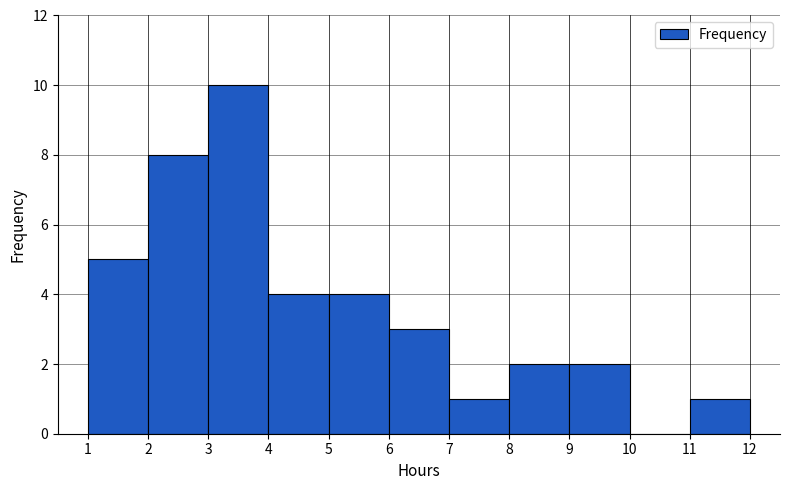

Reading left to right, list all the values displayed in this chart.

1=5	2=8	3=10	4=4	5=4	6=3	7=1	8=2	9=2	10=0	11=1